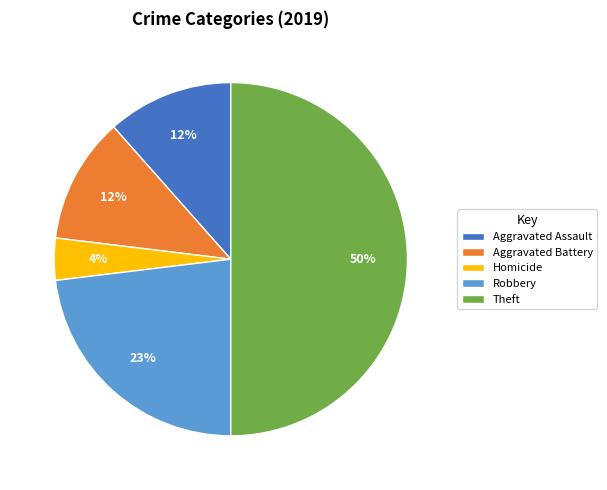

To the nearest percent, what portion does Theft represent?

50%